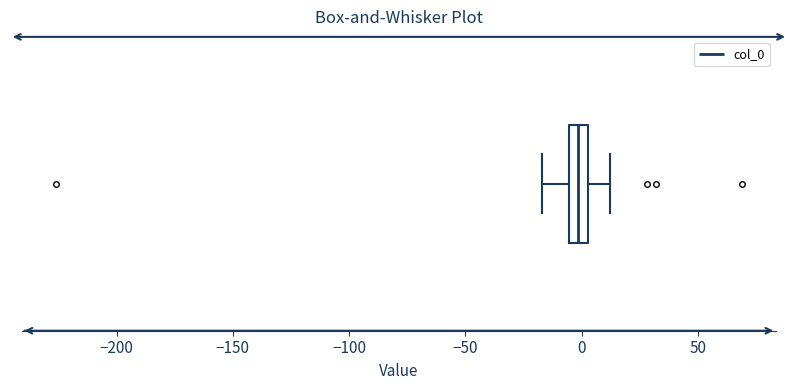

Where does the median line of the box sit on the x-axis? The values are not printed on the chart, so give them approximately, as read against the axis.

0